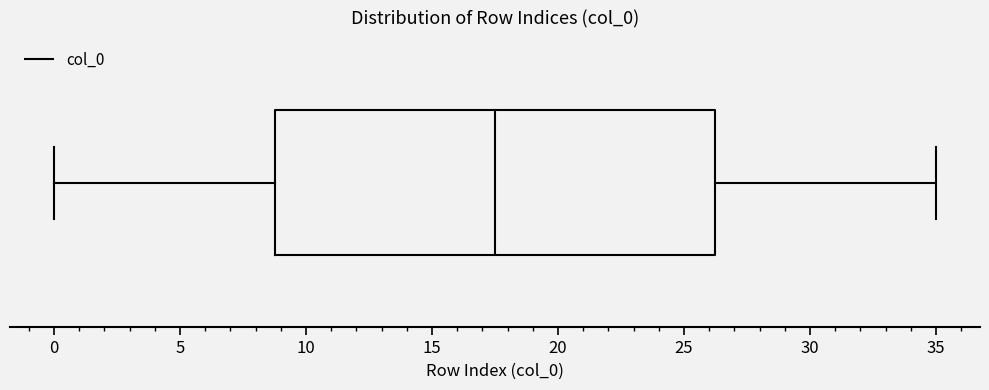

Read this box plot against the x-axis: the position of the median line, the range covered by the box, and the ends of both whiskers. The values are not printed on the chart, so give them approximately, as read against the axis.

median 17.5, box 9.0 to 26.5, whiskers 0.0 to 35.0